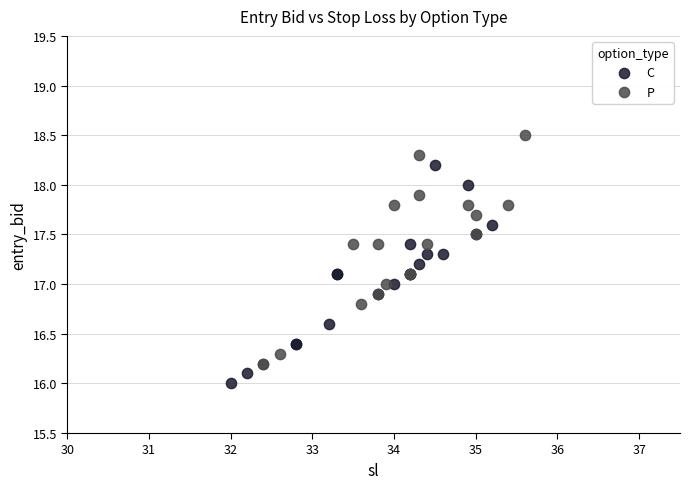

Which series reaches the maximum Y coordinate?

P